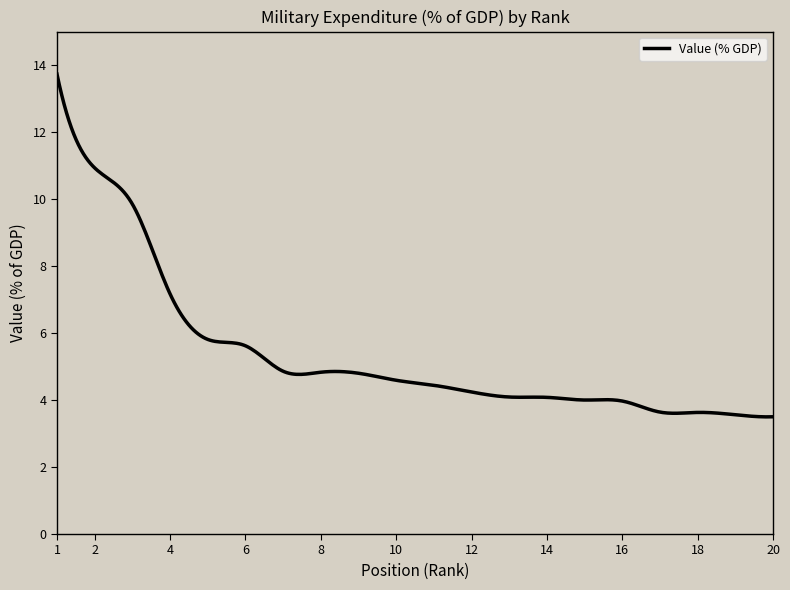

What is the minimum value shown in the chart?

3.5